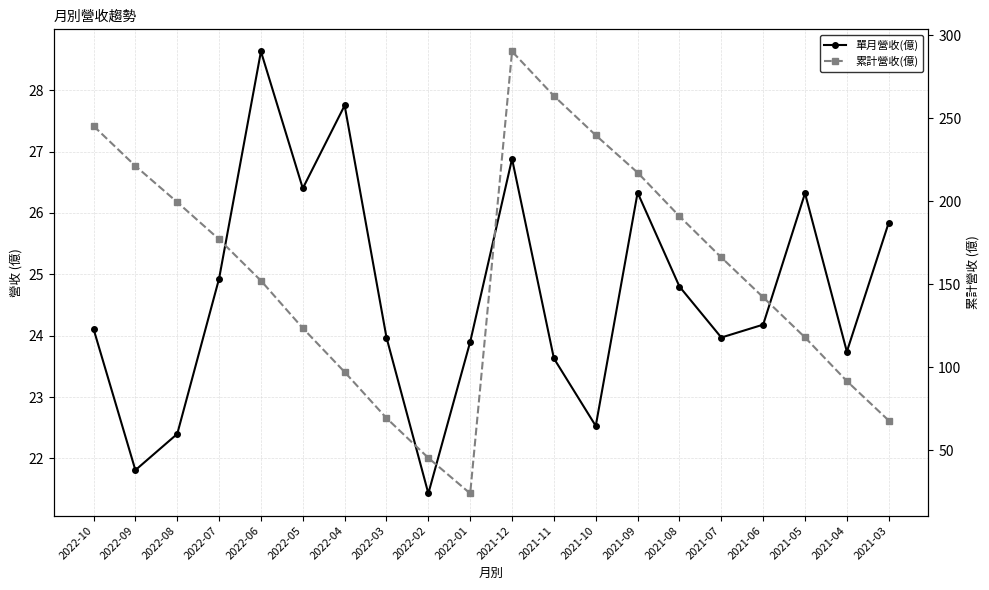

At which label does 累計營收(億) reach its peak?

2021-12